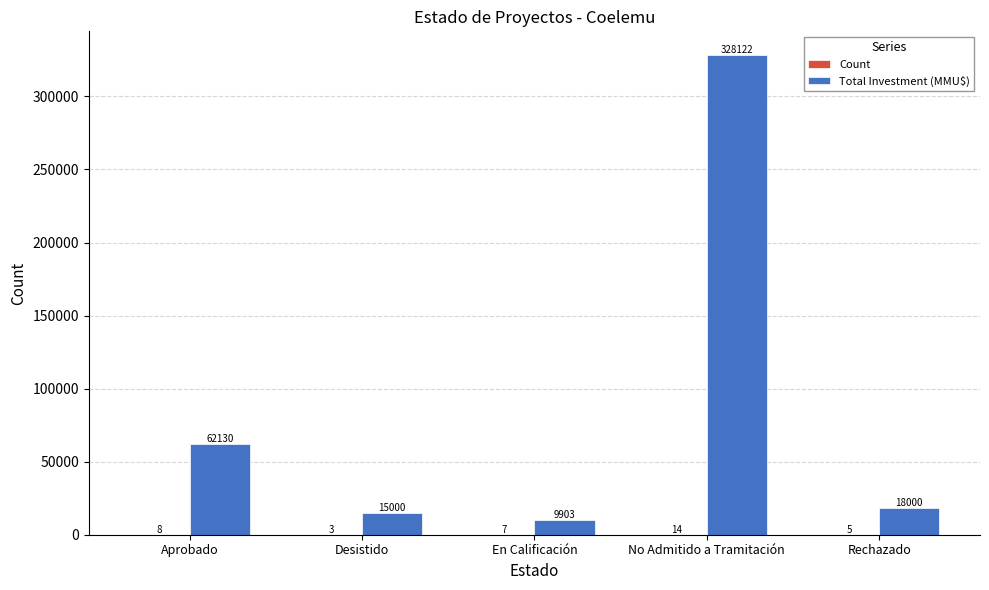

Read the Total Investment (MMU$) value at Desistido.

15000